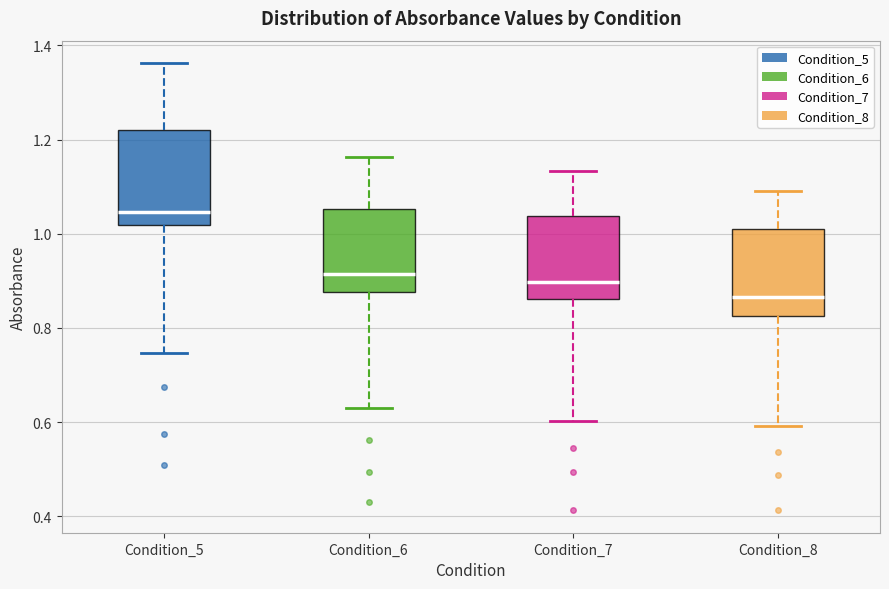

Which box's median line is the highest?

Condition_5